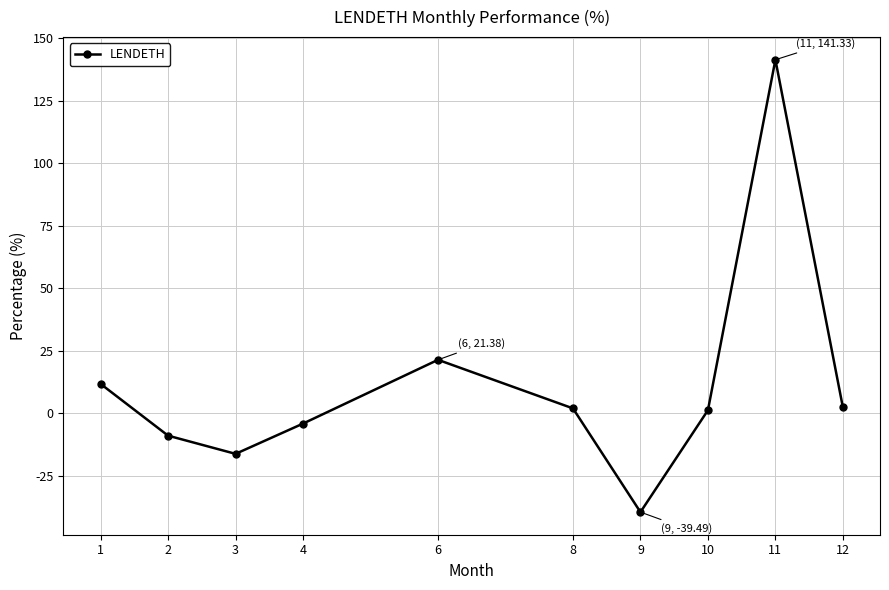

At which label is the value closest to 50?

6